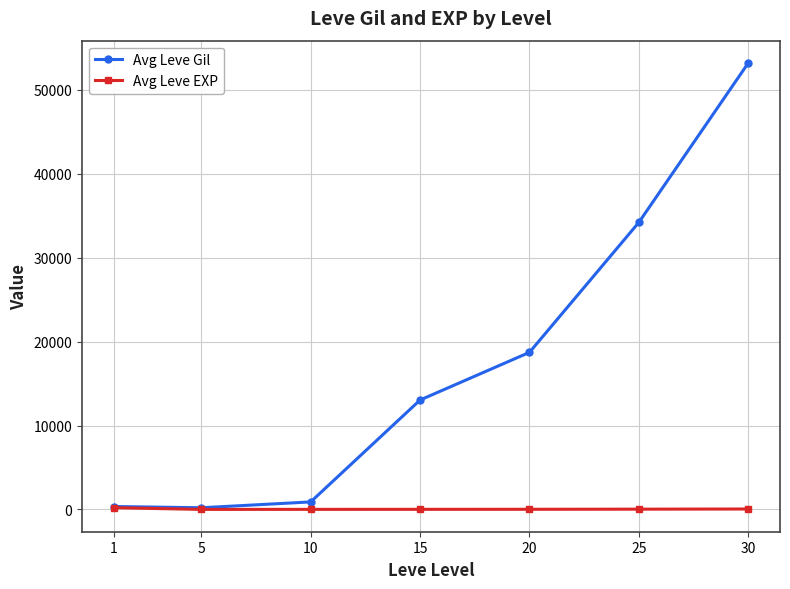

True or false: Avg Leve Gil has a value of 9453.7 at 20.

False